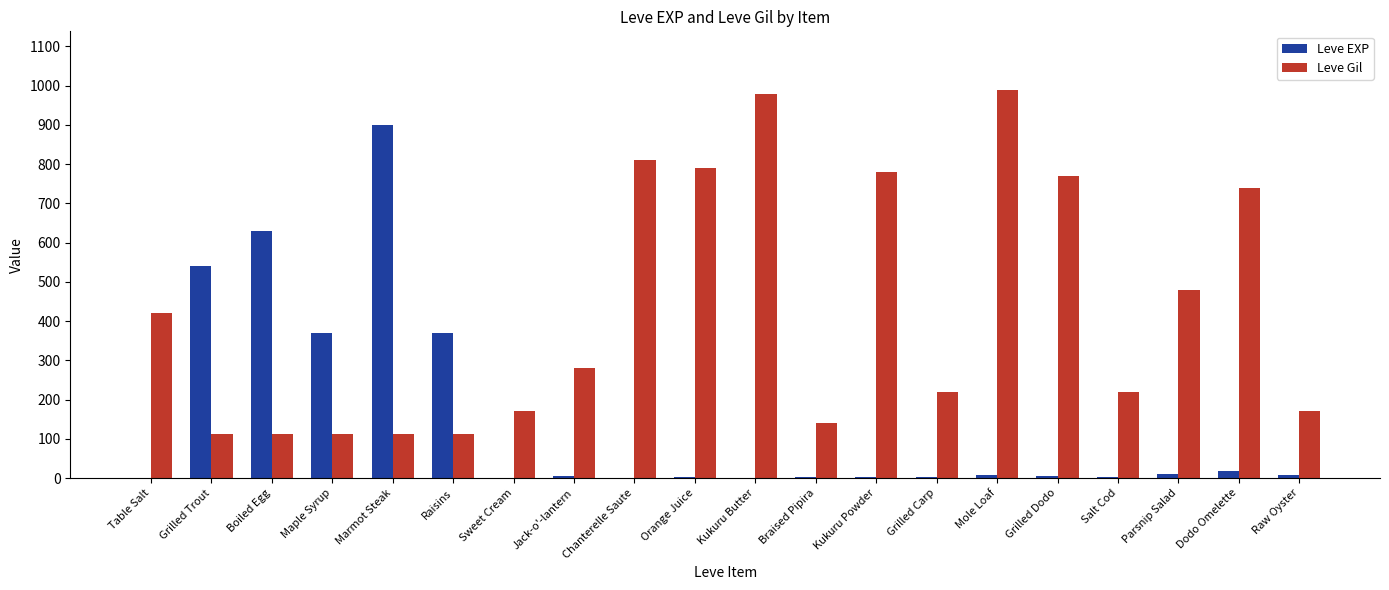

What is the sum of all Leve EXP values?

2881